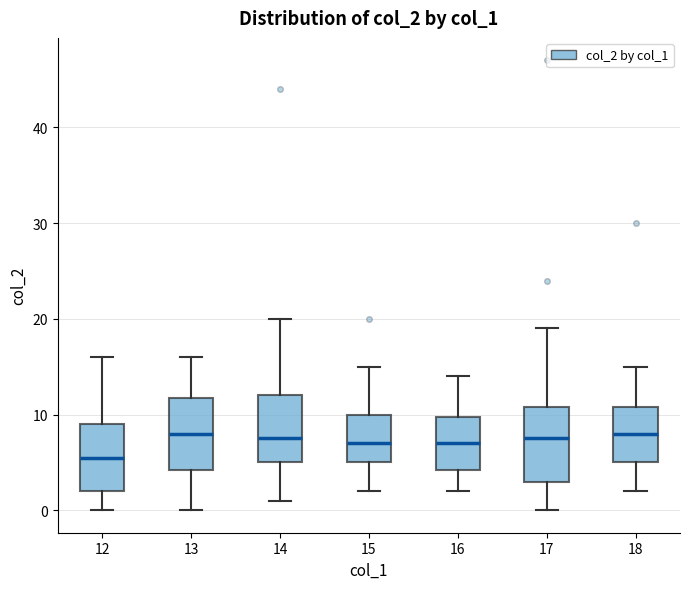

Reading left to right, transcribe this box plot: for each box, give where its median line is, the range the box spans, and where its two whiskers end, as read against the y-axis. The values are not printed on the chart, so give them approximately, as read against the axis.

12: median 6, box 2 to 9, whiskers 0 to 16
13: median 8, box 4 to 12, whiskers 0 to 16
14: median 8, box 5 to 12, whiskers 1 to 20
15: median 7, box 5 to 10, whiskers 2 to 15
16: median 7, box 4 to 10, whiskers 2 to 14
17: median 8, box 3 to 11, whiskers 0 to 19
18: median 8, box 5 to 11, whiskers 2 to 15